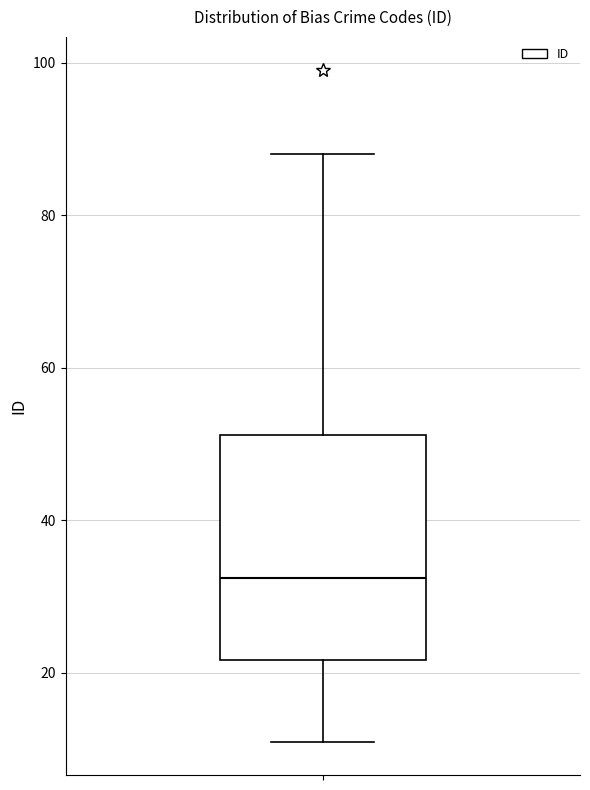

Read this box plot against the y-axis: the position of the median line, the range covered by the box, and the ends of both whiskers. The values are not printed on the chart, so give them approximately, as read against the axis.

median 32, box 22 to 52, whiskers 12 to 88